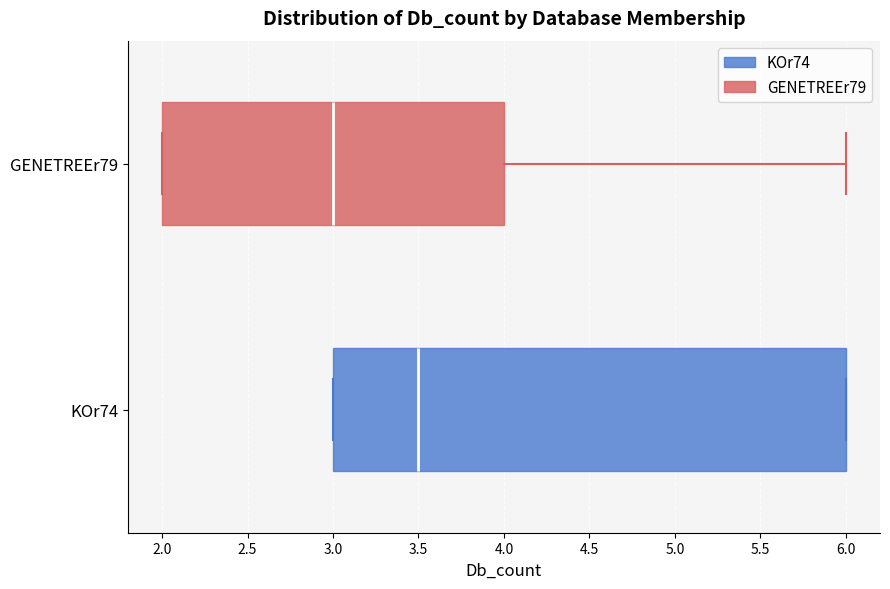

Where does the median line of the box for GENETREEr79 sit on the x-axis? The values are not printed on the chart, so give them approximately, as read against the axis.

3.0